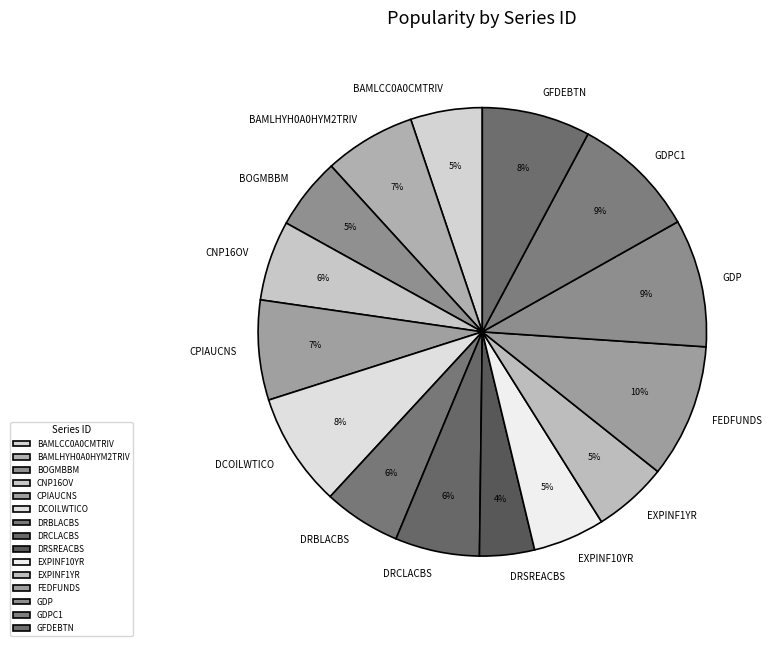

Combined, do EXPINF1YR and CNP16OV account for over 50%?

No